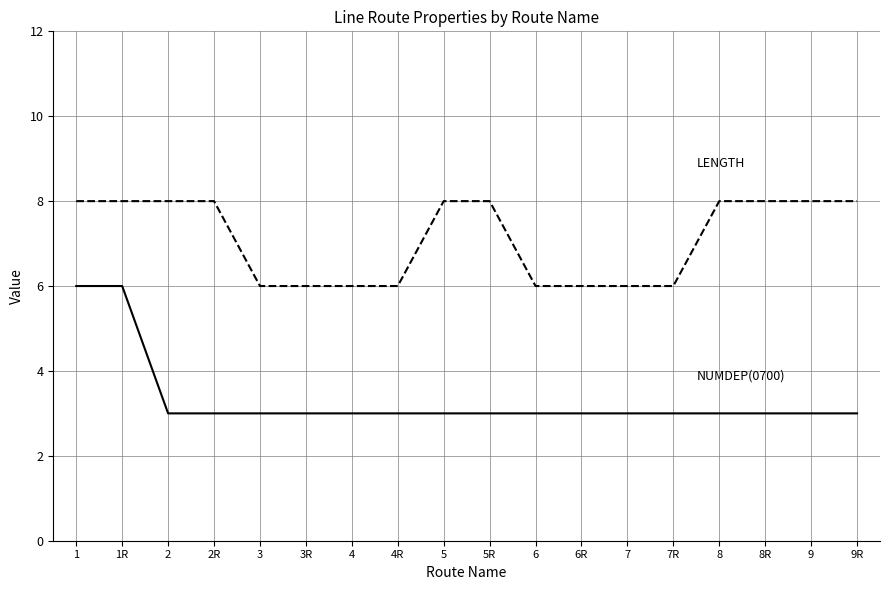

What is the maximum value shown in the chart?

8